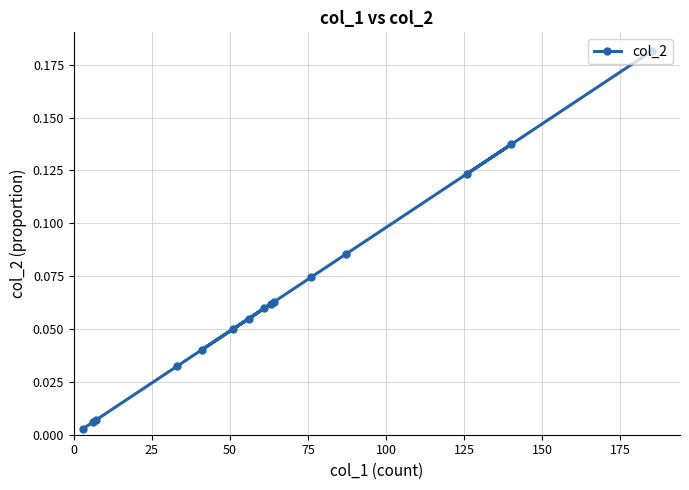

How many lines are shown in the chart?

1